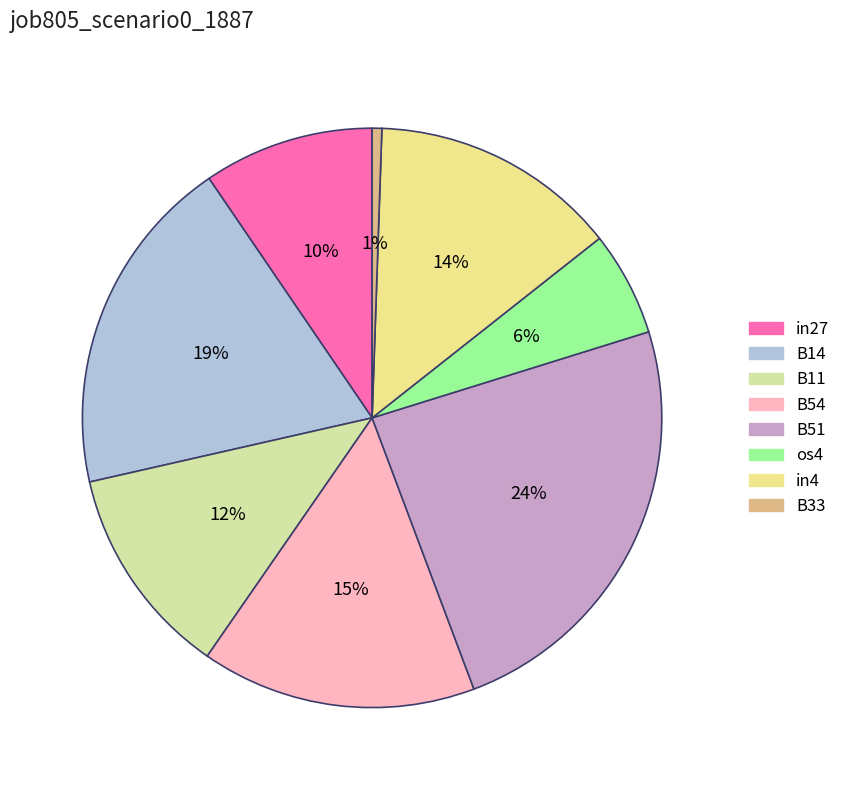

The B11 slice represents 12% of the pie. True or false?

True